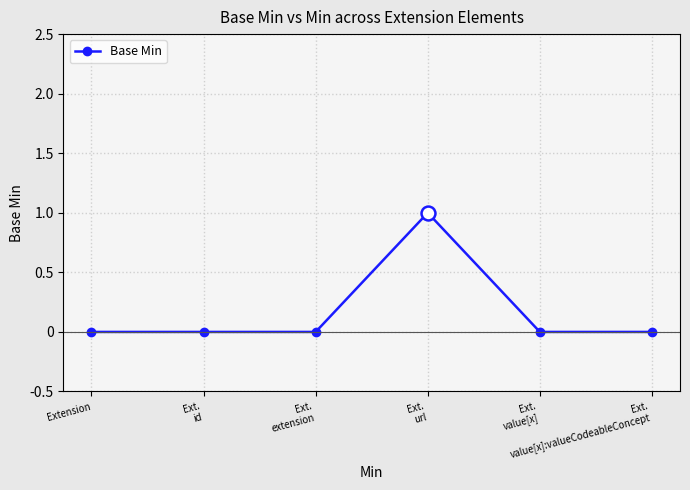

True or false: the data has more than 0 interior local peaks.

True